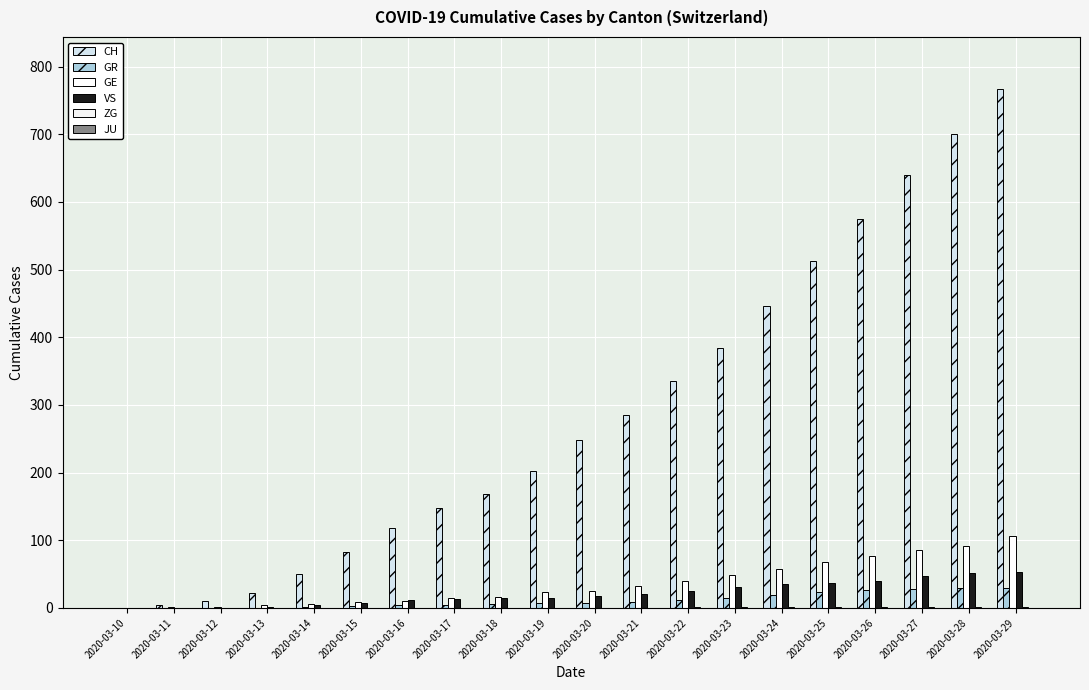

At how many categories does at least one series exceed 749?

1